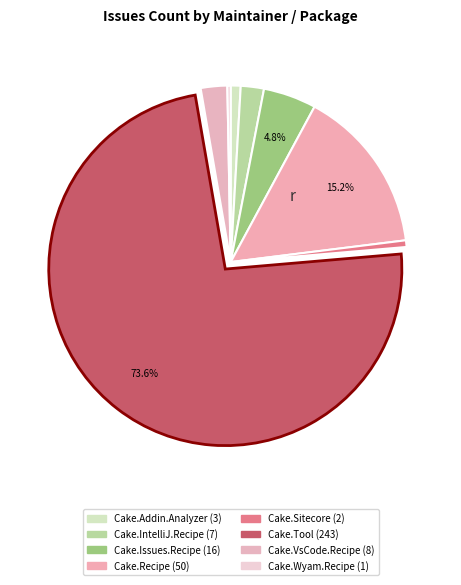

Count the number of slices in the pie.

8